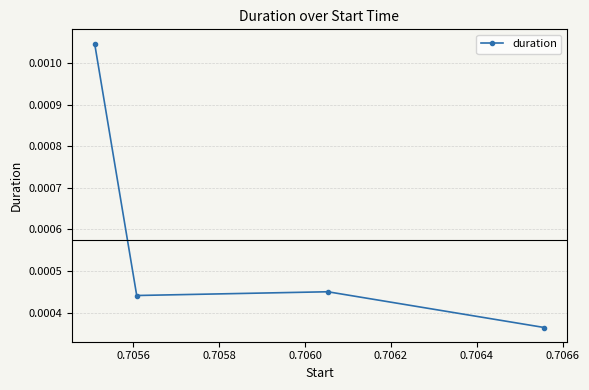

Count the values in the range 0 to 1.

4